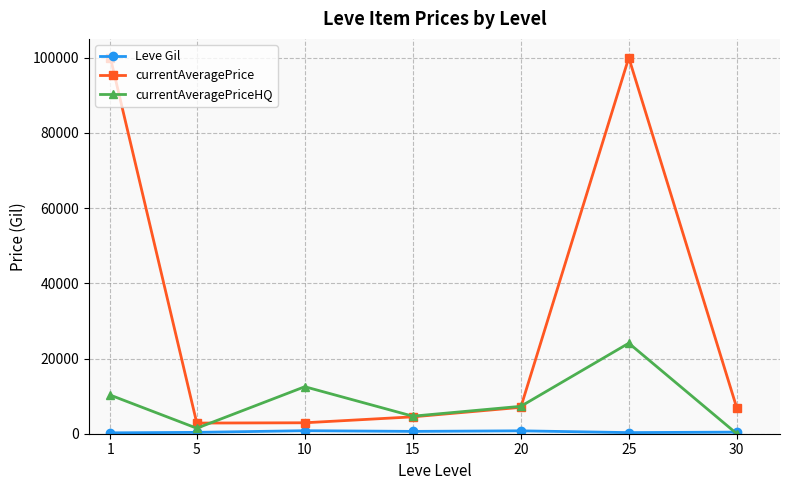

The value of currentAveragePrice at 30 is 6845.8. True or false?

True